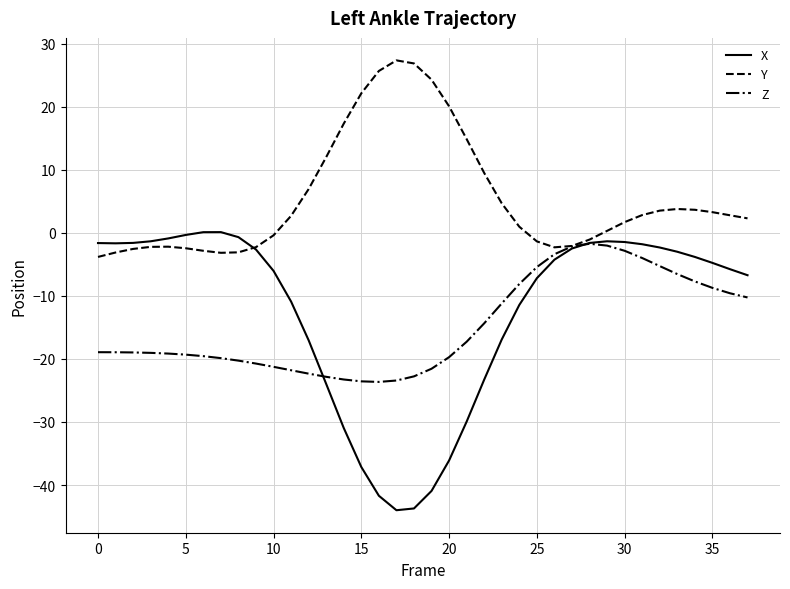

True or false: Z and X cross at least once.

True